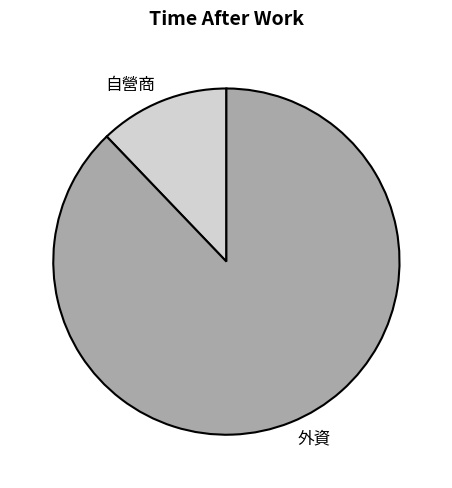

Rank the categories by value from lowest to highest.

自營商, 外資